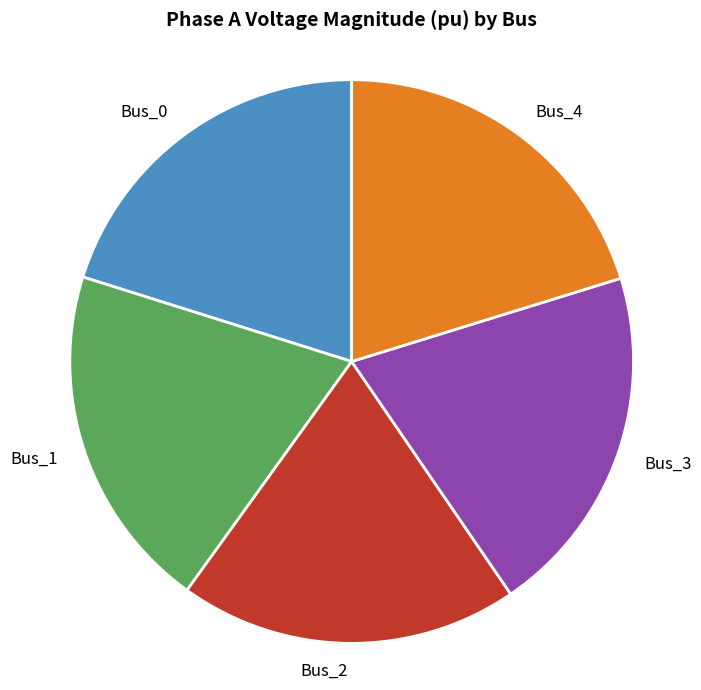

How many segments does this pie chart have?

5